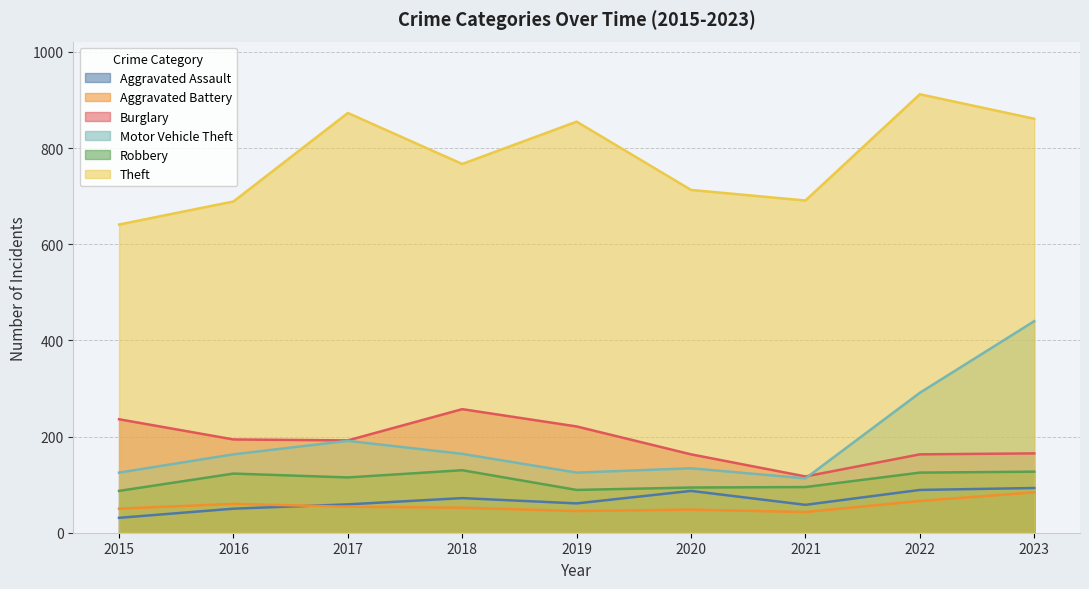

Count the number of data series in this chart.

6